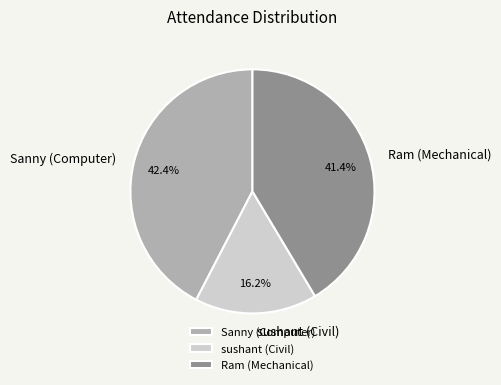

Rank the categories by value from highest to lowest.

Sanny (Computer), Ram (Mechanical), sushant (Civil)